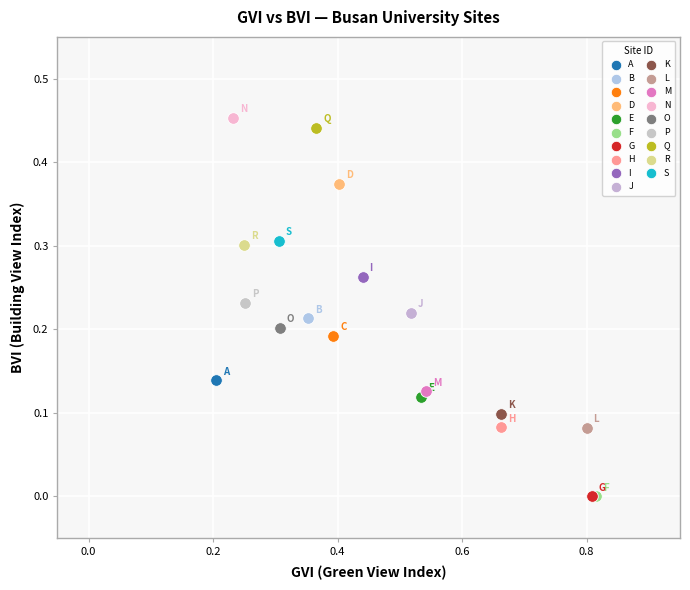

What are all the series names shown in the legend?

A, B, C, D, E, F, G, H, I, J, K, L, M, N, O, P, Q, R, S